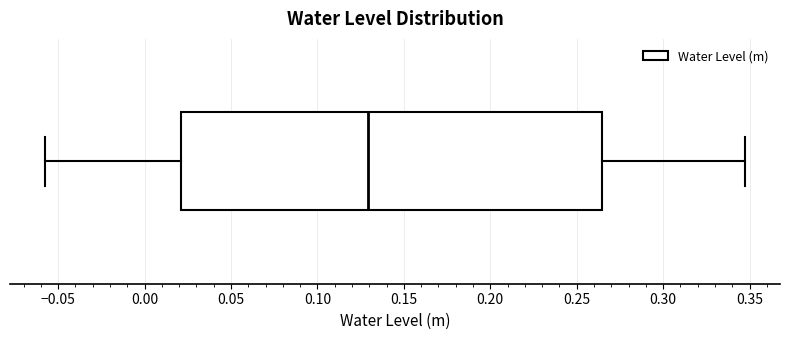

Transcribe this box plot: give where the median line is, the range the box spans, and where the two whiskers end, as read against the x-axis. The values are not printed on the chart, so give them approximately, as read against the axis.

median 0.130, box 0.020 to 0.265, whiskers -0.060 to 0.345